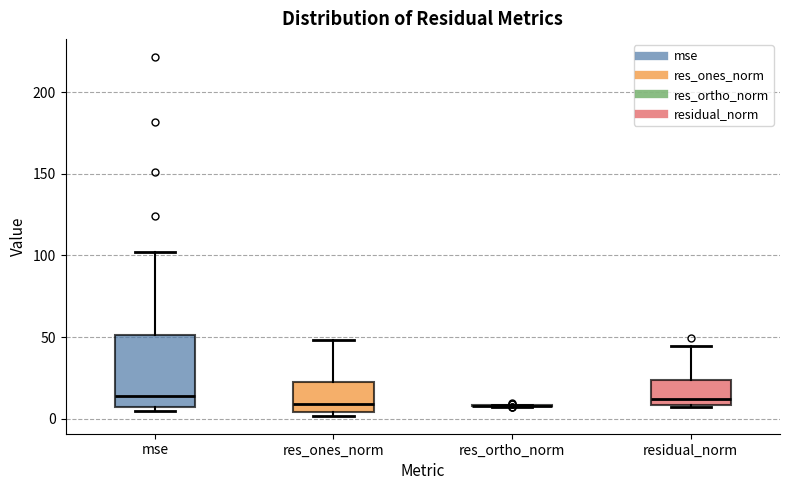

Where does the upper whisker of the box for mse end on the y-axis? The values are not printed on the chart, so give them approximately, as read against the axis.

100